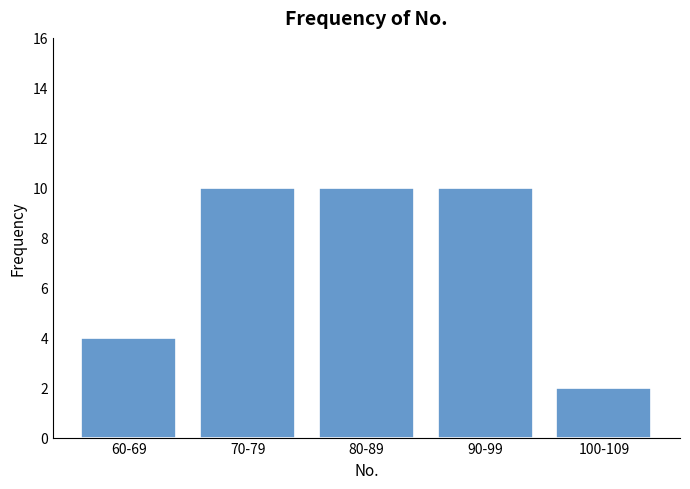

Reading right to left, list all the values displayed in this chart.

100-109=2	90-99=10	80-89=10	70-79=10	60-69=4